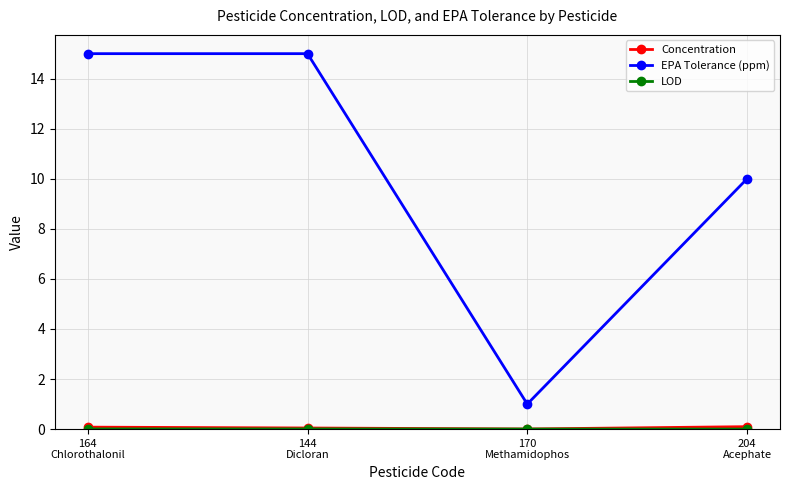

How many data points does each series have?

4